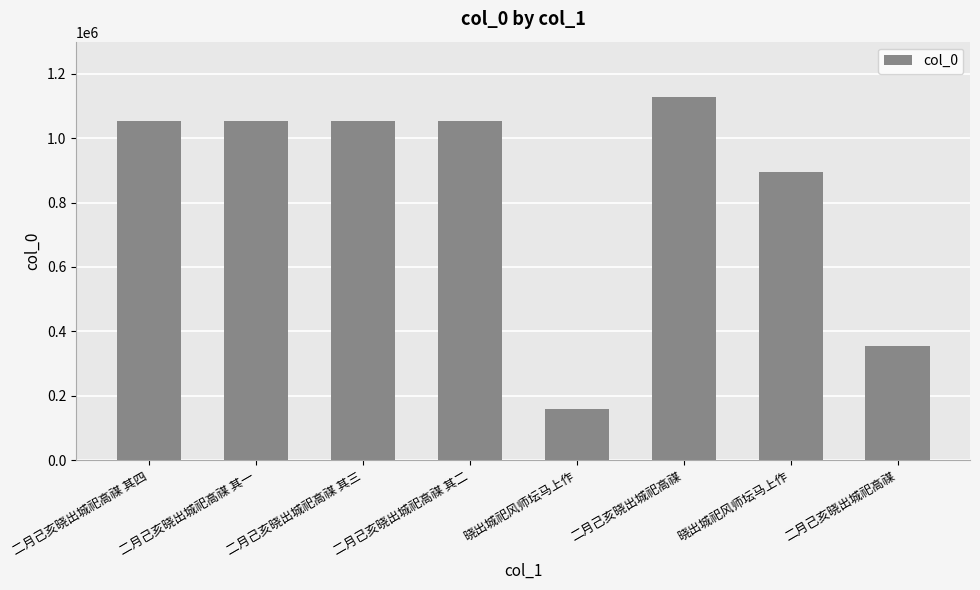

List the labels in order of value, largest first.

二月己亥晓出城祀高禖, 二月己亥晓出城祀高禖 其四, 二月己亥晓出城祀高禖 其三, 二月己亥晓出城祀高禖 其二, 二月己亥晓出城祀高禖 其一, 晓出城祀风师坛马上作, 二月己亥晓出城祀高禖, 晓出城祀风师坛马上作